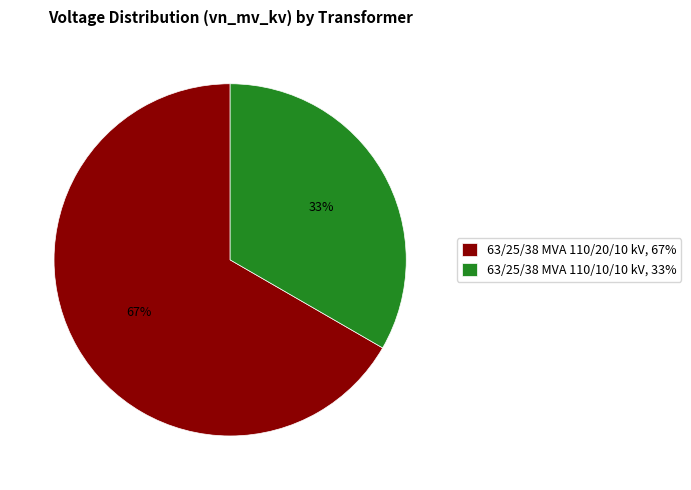

Does any single category account for the majority?

Yes